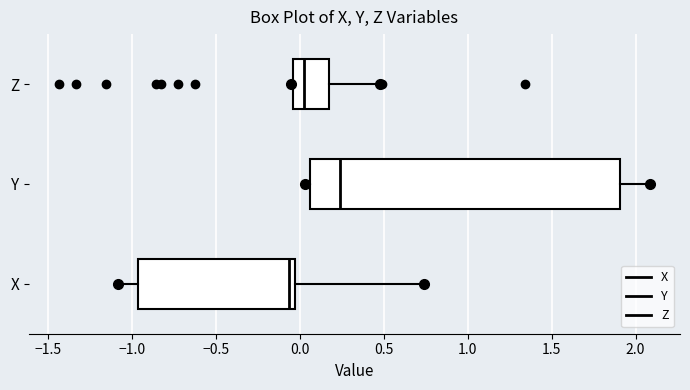

Which box is the widest, from its left edge to its right edge?

Y